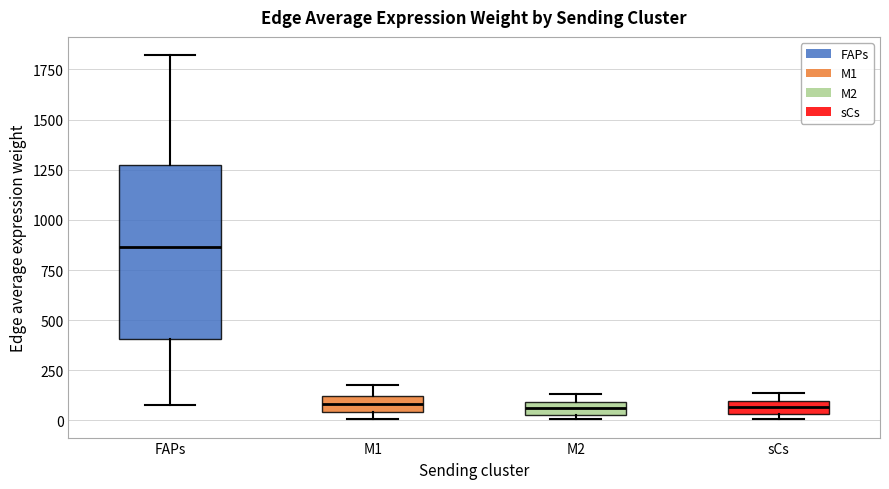

Which box is the tallest, from its lower edge to its upper edge?

FAPs